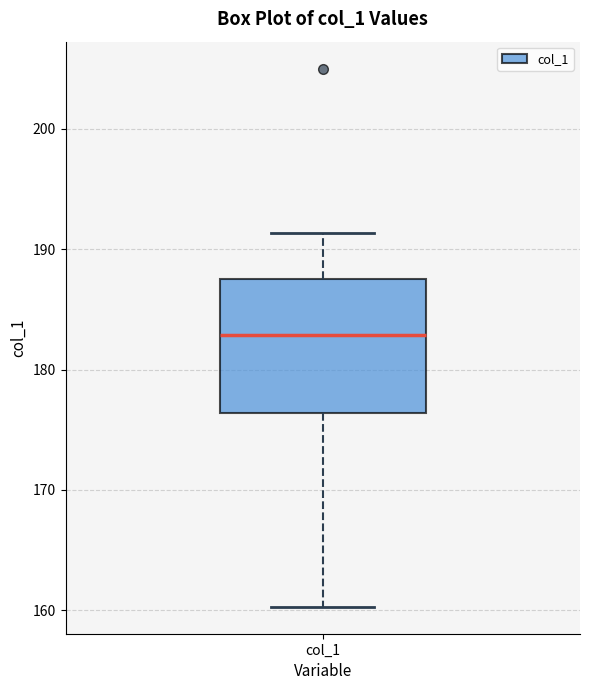

Transcribe this box plot: give where the median line is, the range the box spans, and where the two whiskers end, as read against the y-axis. The values are not printed on the chart, so give them approximately, as read against the axis.

median 183, box 176 to 188, whiskers 160 to 191